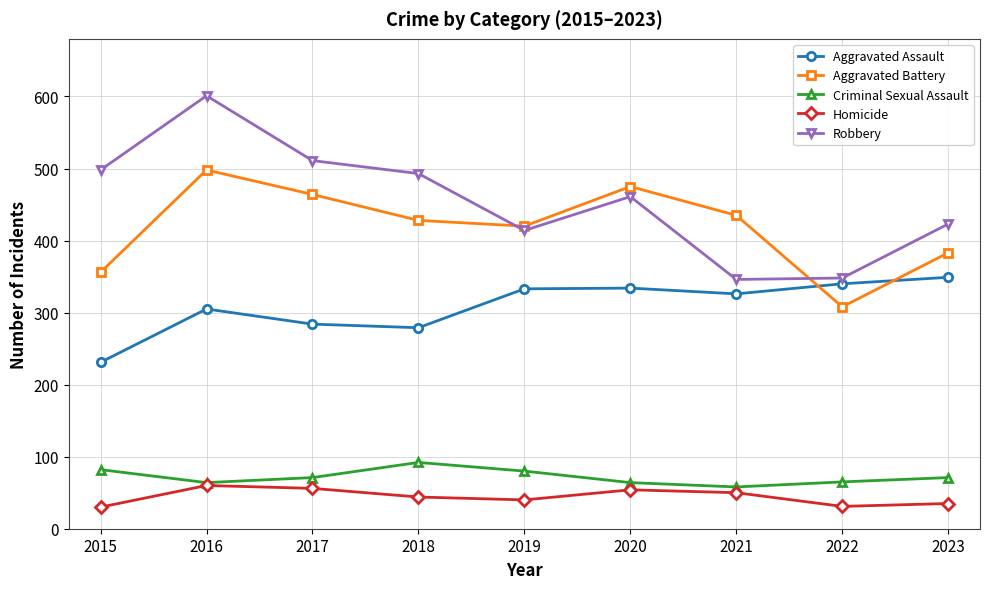

What is the value of the Homicide point at the 8th from the left?

31